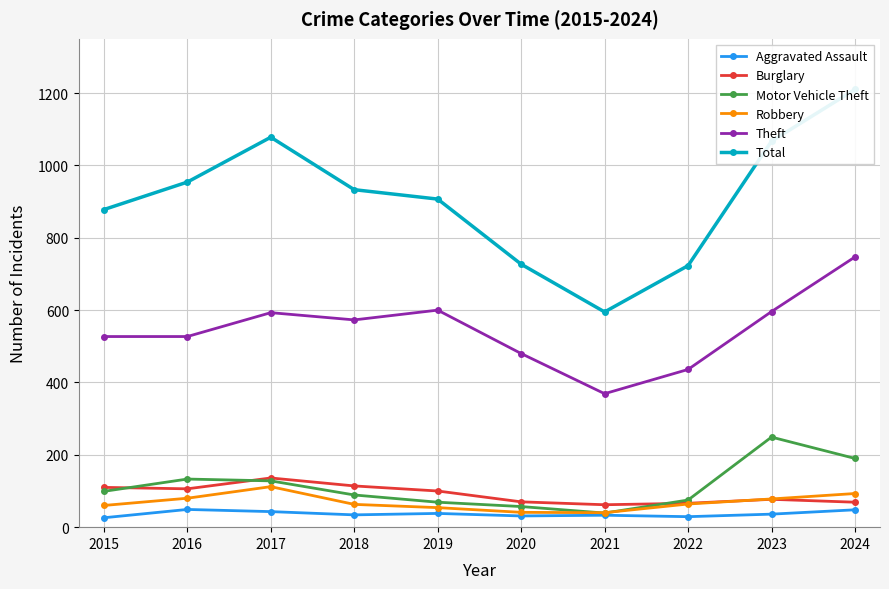

What is the sum of the Motor Vehicle Theft values at 2022 and 2020?

132